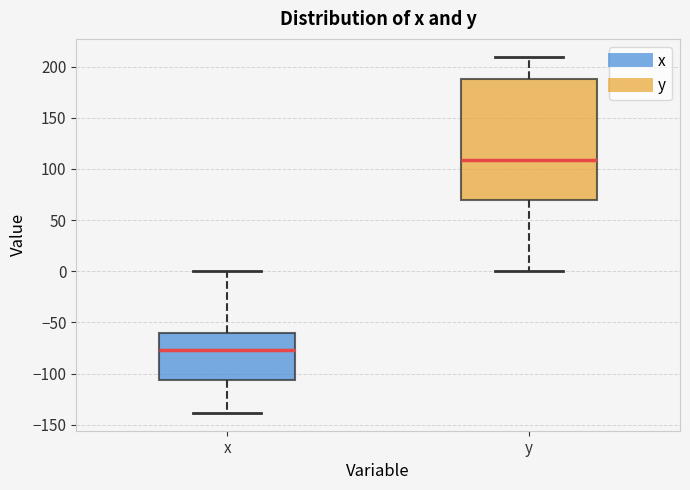

Reading left to right, transcribe this box plot: for each box, give where its median line is, the range the box spans, and where its two whiskers end, as read against the y-axis. The values are not printed on the chart, so give them approximately, as read against the axis.

x: median -75, box -105 to -60, whiskers -140 to 0
y: median 110, box 70 to 190, whiskers 0 to 210